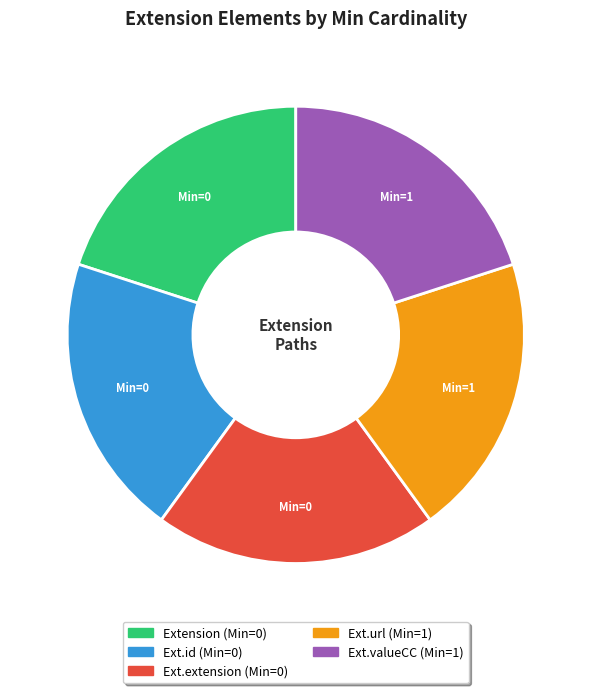

Does any single category account for the majority?

No